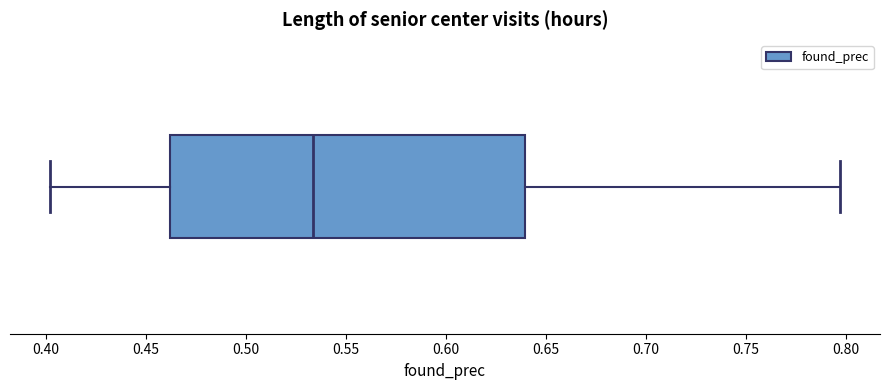

Read this box plot against the x-axis: the position of the median line, the range covered by the box, and the ends of both whiskers. The values are not printed on the chart, so give them approximately, as read against the axis.

median 0.535, box 0.460 to 0.640, whiskers 0.400 to 0.795